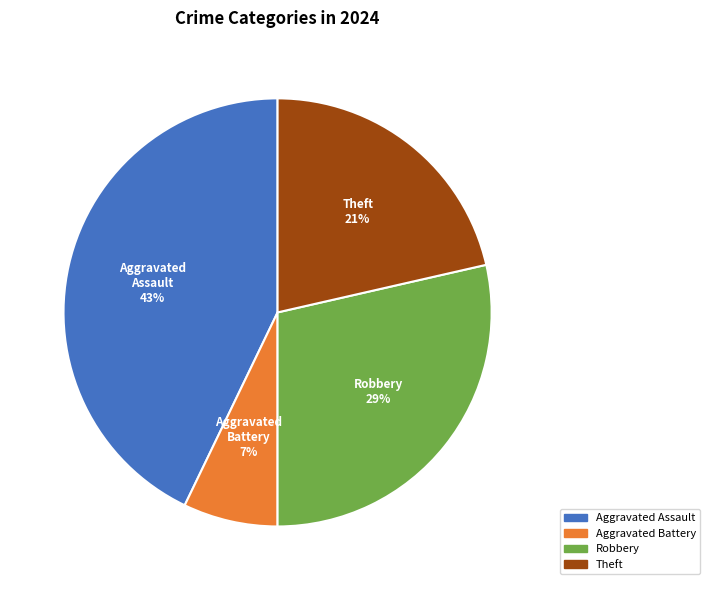

Is there a majority slice in this chart?

No